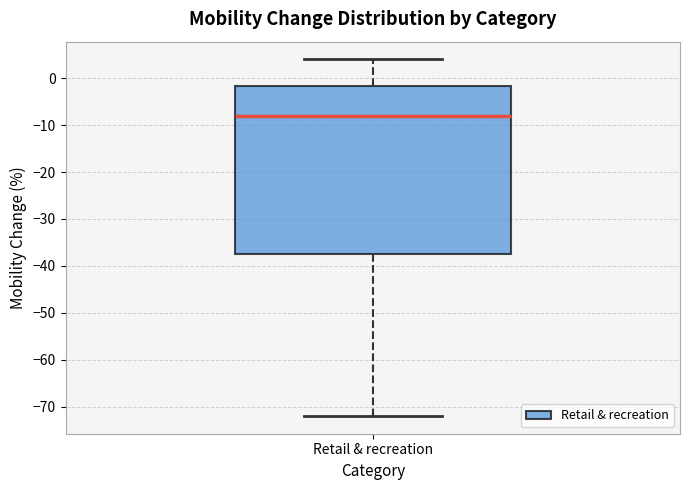

Read this box plot against the y-axis: the position of the median line, the range covered by the box, and the ends of both whiskers. The values are not printed on the chart, so give them approximately, as read against the axis.

median -8, box -37 to -2, whiskers -72 to 4